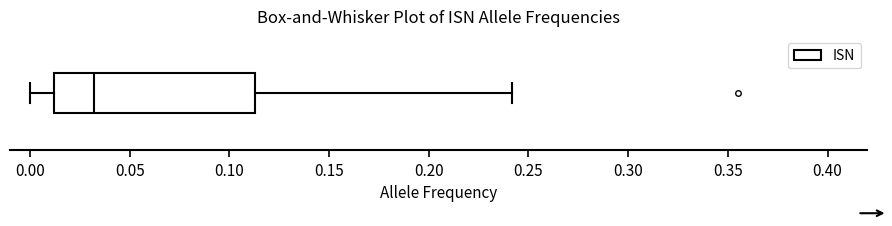

Where is the right edge of the box on the x-axis? The values are not printed on the chart, so give them approximately, as read against the axis.

0.115